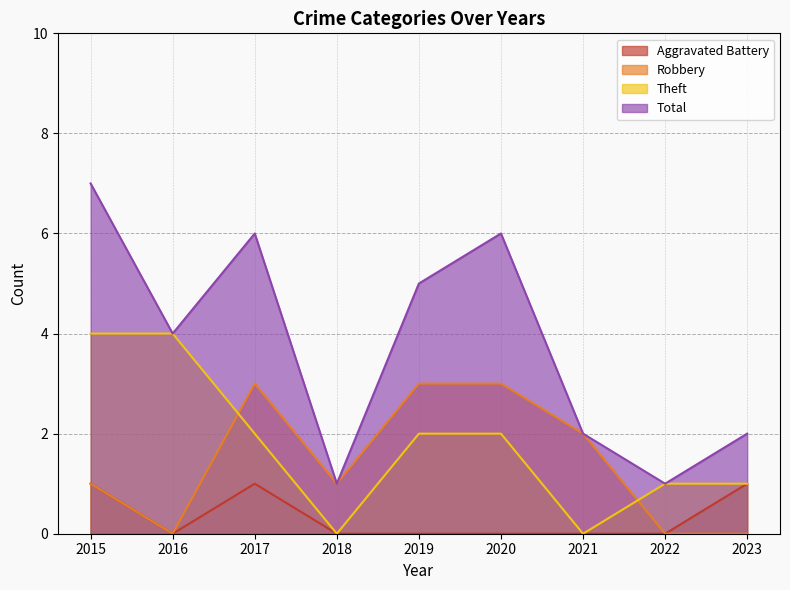

At 2022, list the series in order from largest to smallest.

Theft, Total, Aggravated Battery, Robbery